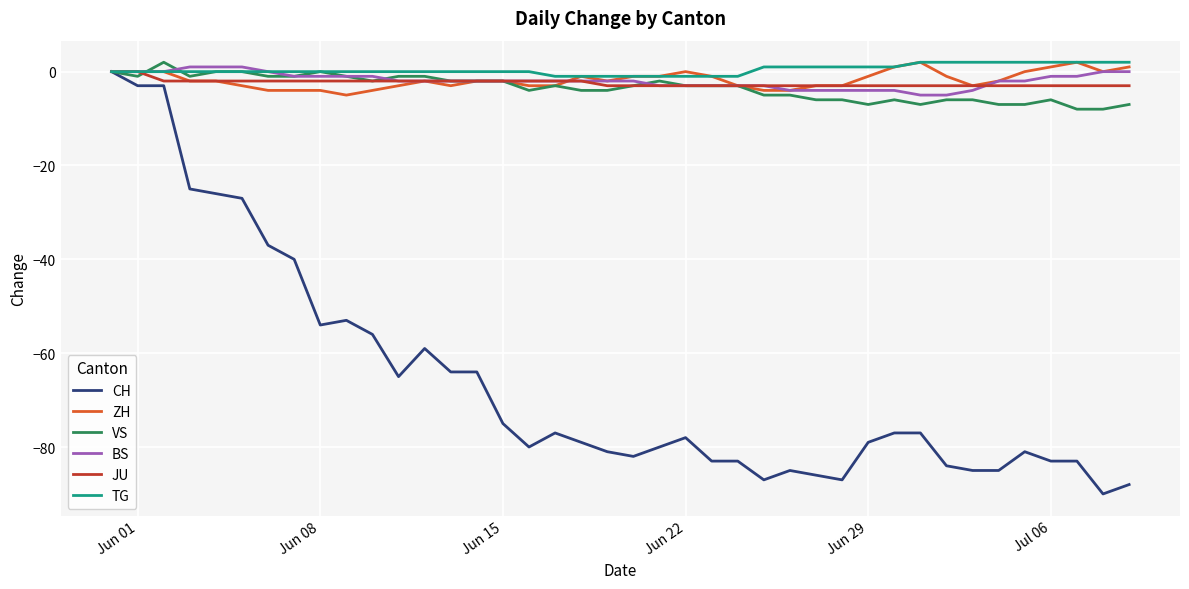

What is the lowest value of the CH series?

-90